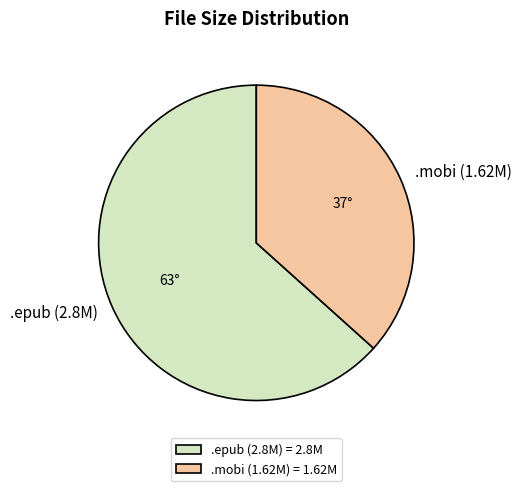

Rank the categories by value from highest to lowest.

.epub (2.8M) = 2.8M, .mobi (1.62M) = 1.62M